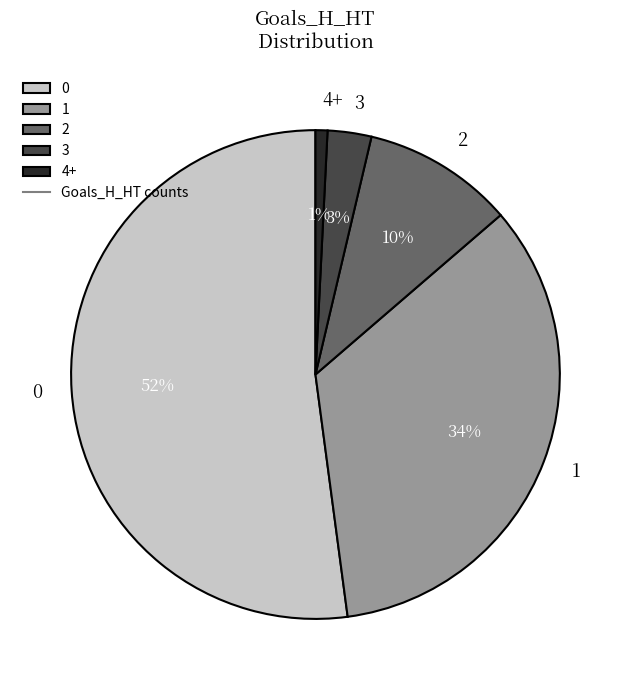

What is the smallest slice in the pie chart?

4+